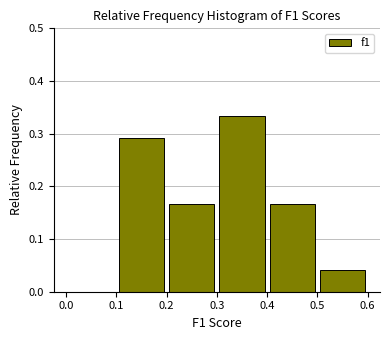

Reading left to right, transcribe this chart: for each bar, give the range it covers on the x-axis and its height. The values are not printed on the chart, so give them approximately, as read against the axis.

0.0 to 0.1: 0
0.1 to 0.2: 0.29
0.2 to 0.3: 0.17
0.3 to 0.4: 0.33
0.4 to 0.5: 0.17
0.5 to 0.6: 0.04